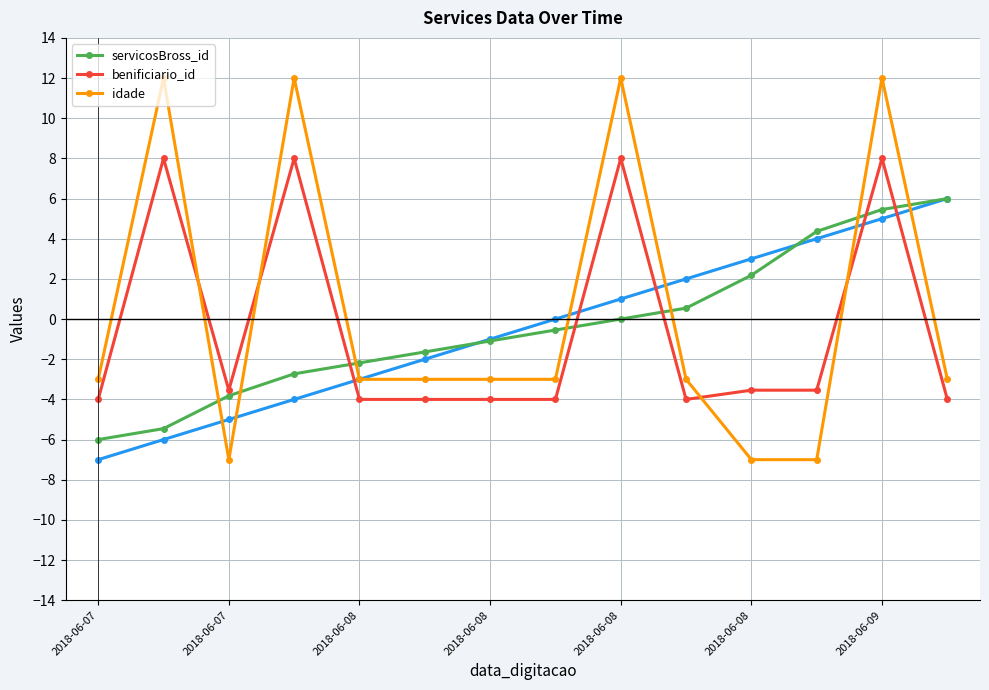

Count the number of data series in this chart.

3